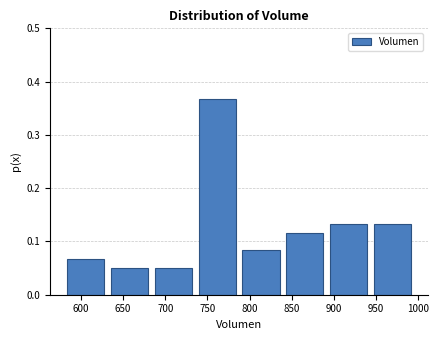

Which range on the x-axis has the tallest bar?

735 to 785